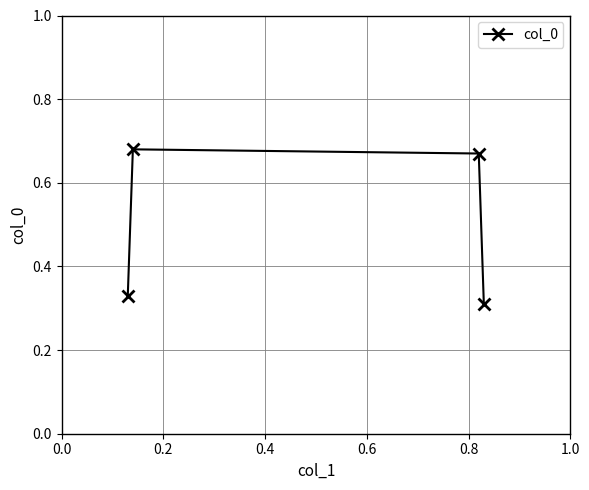

How many interior local peaks (higher than both neighbors) does the data have?

1